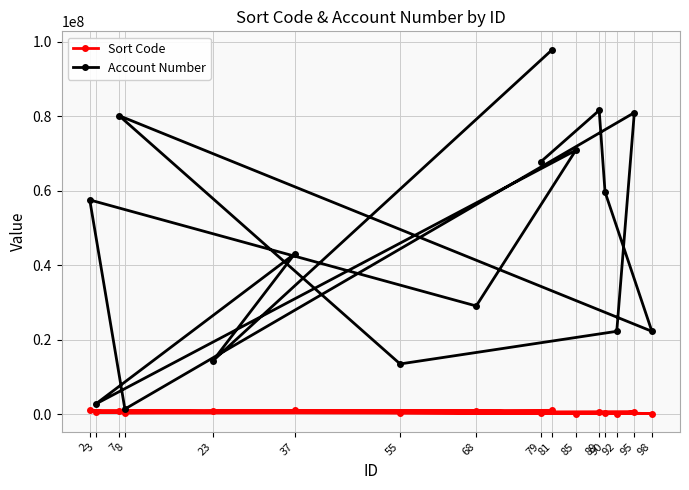

Is it true that Account Number equals 67735101 at 79?

True